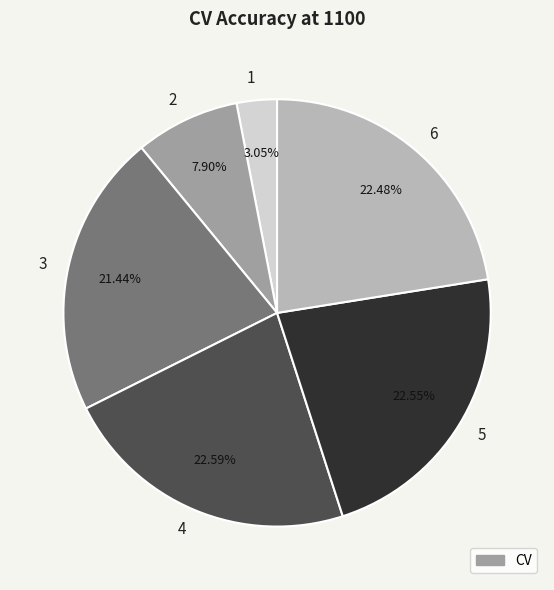

True or false: 5 accounts for 11% of the total.

False